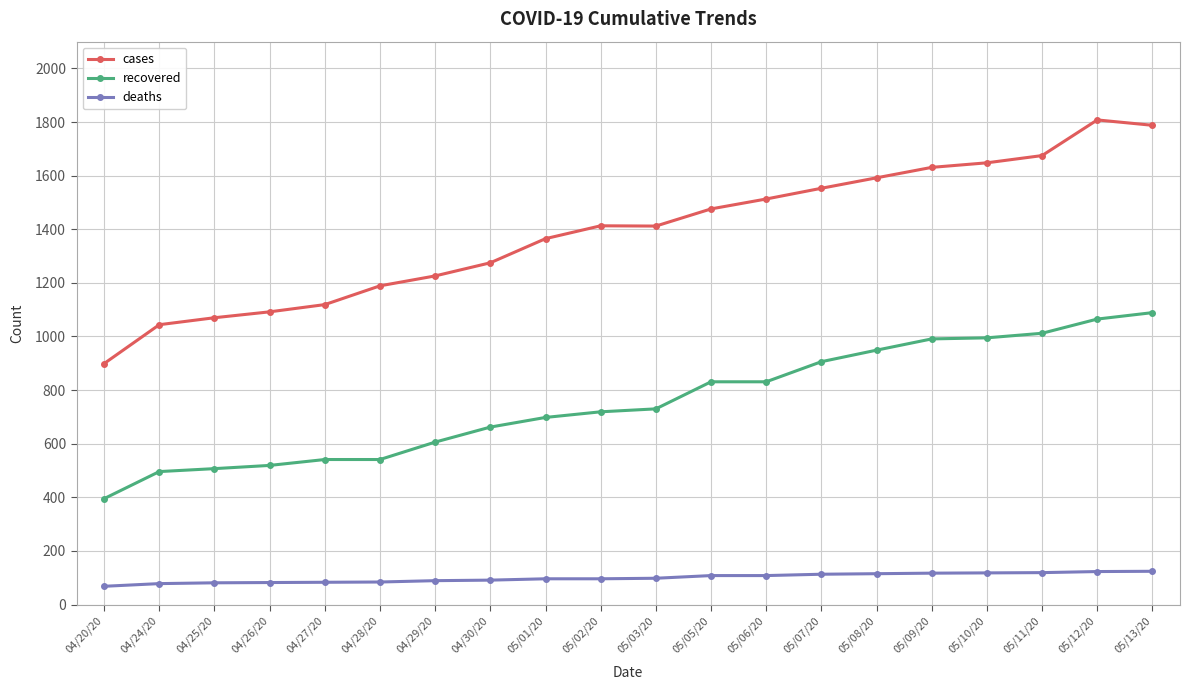

What is the sum of all cases values?

27788